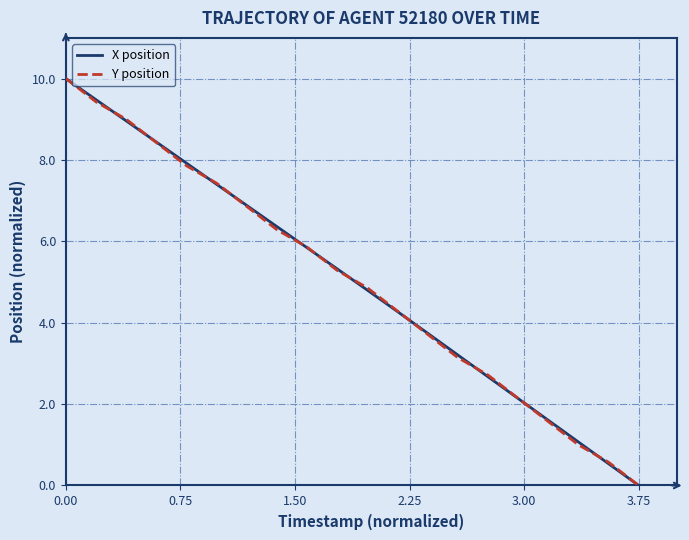

How many distinct data groups are displayed?

2